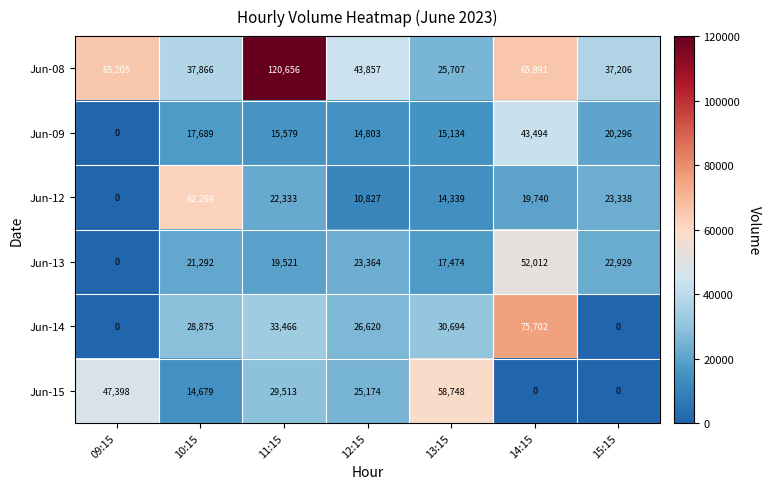

Which series has the largest total across all categories?

Jun-08